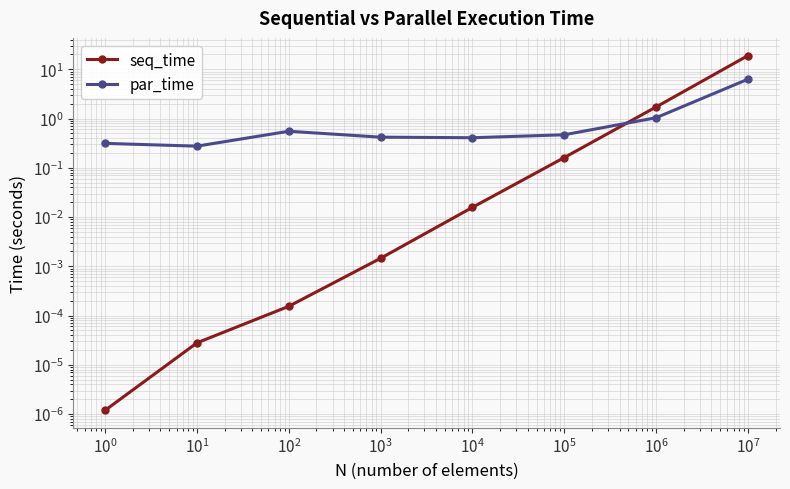

List the series in order of their overall mean, lowest first.

par_time, seq_time